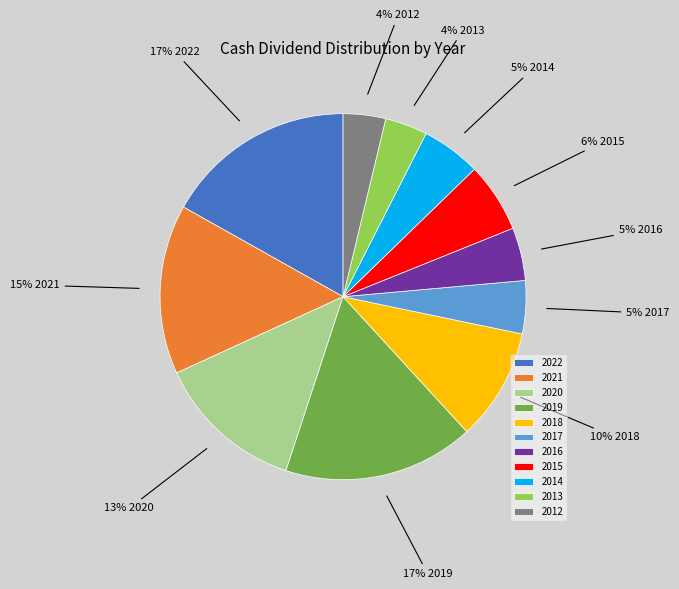

Is there a majority slice in this chart?

No